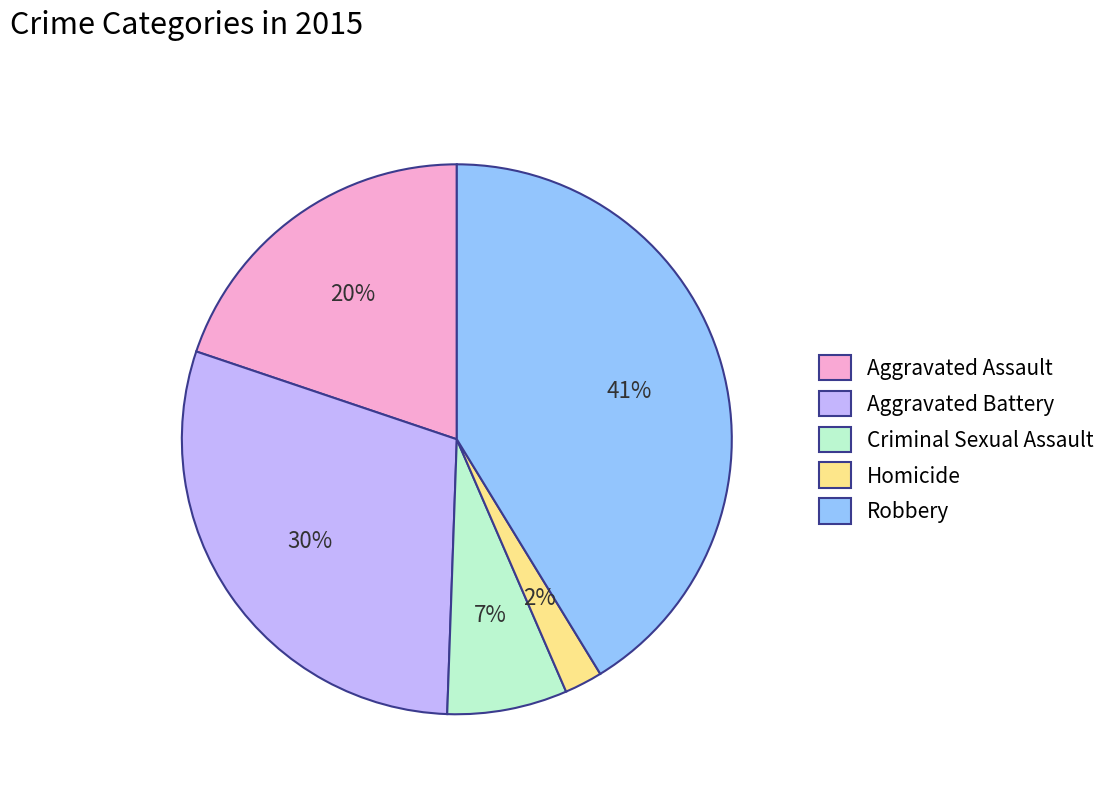

Is it true that Aggravated Assault is 27% of the pie?

False